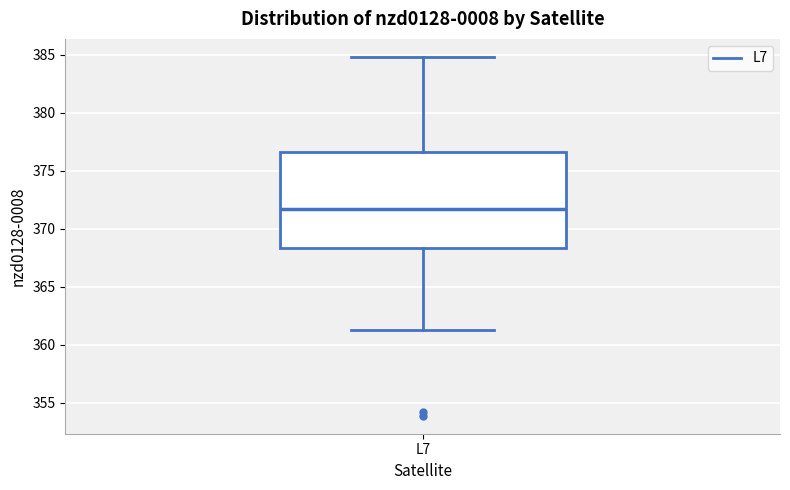

Where is the upper edge of the box for L7 on the y-axis? The values are not printed on the chart, so give them approximately, as read against the axis.

376.5